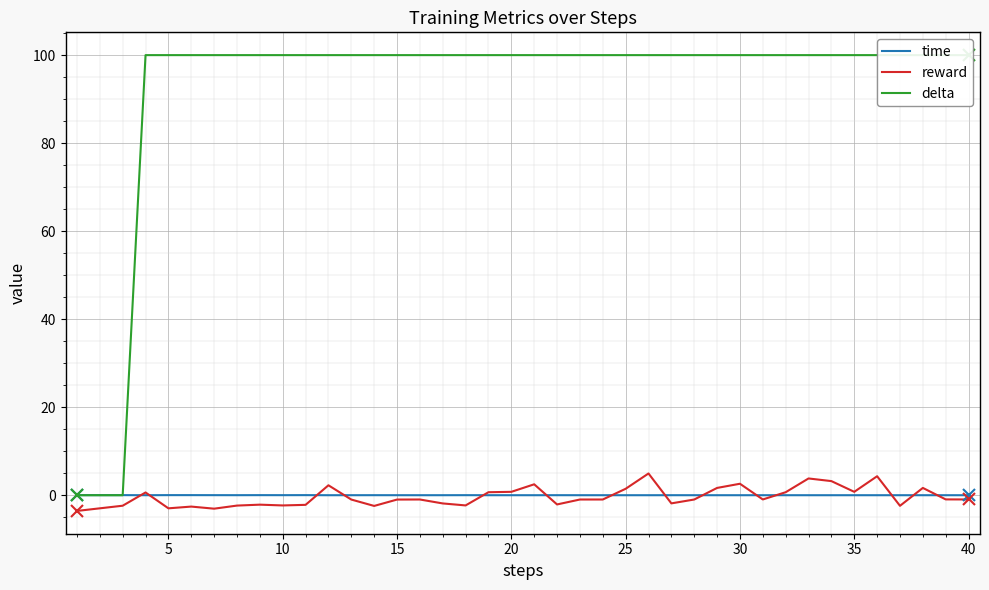

How many categories are shown in the chart?

40